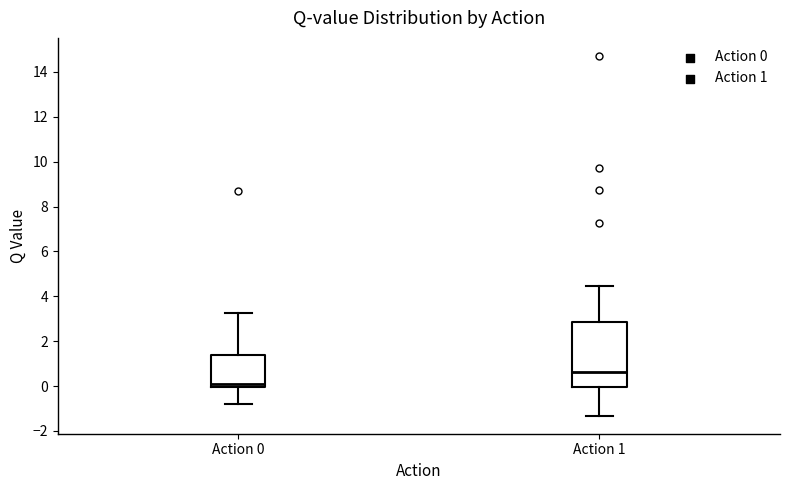

Which box is the tallest, from its lower edge to its upper edge?

Action 1